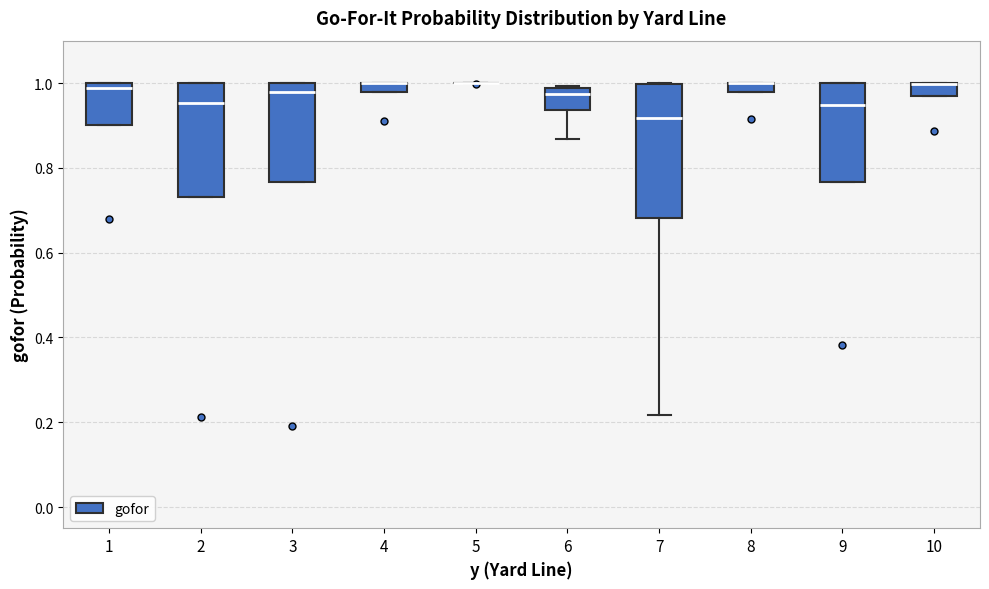

Which box is the tallest, from its lower edge to its upper edge?

7